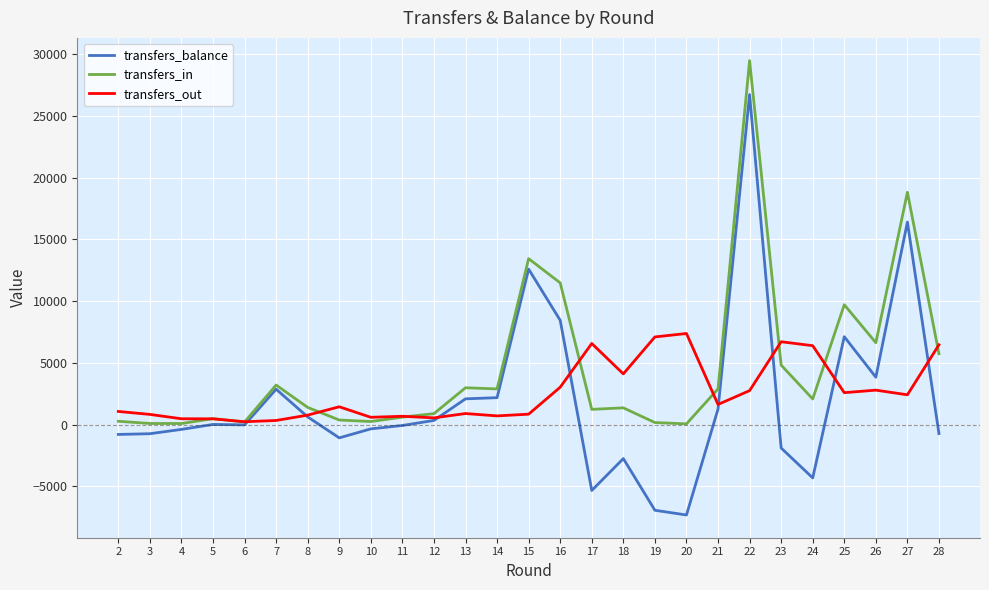

Is the value of transfers_in at 16 greater than the value of transfers_out at 25?

Yes